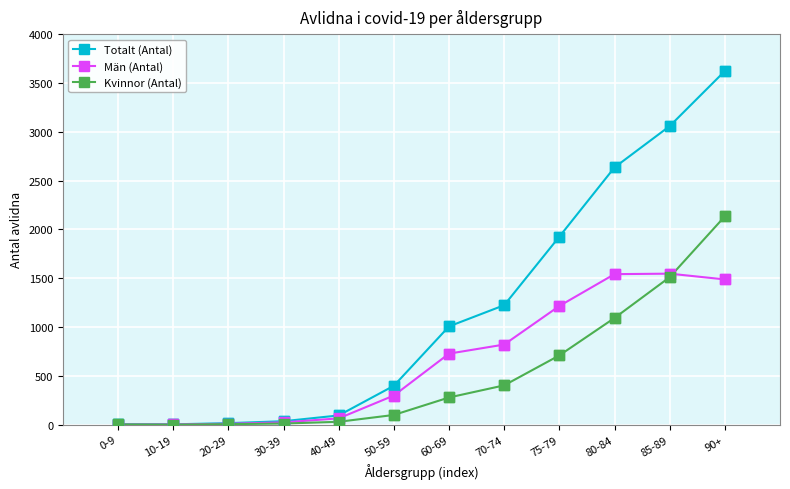

What are all the series names shown in the legend?

Totalt (Antal), Män (Antal), Kvinnor (Antal)